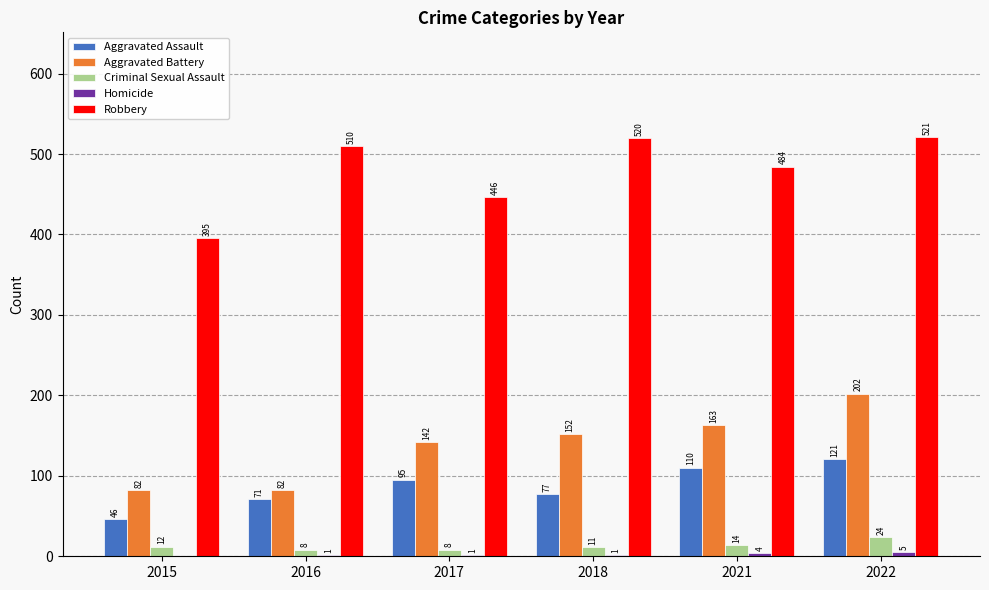

The value of Aggravated Assault at 2022 is 24. True or false?

False